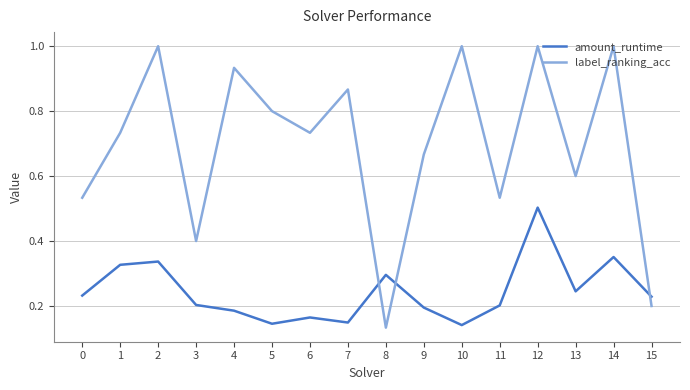

What are all the series names shown in the legend?

amount_runtime, label_ranking_acc